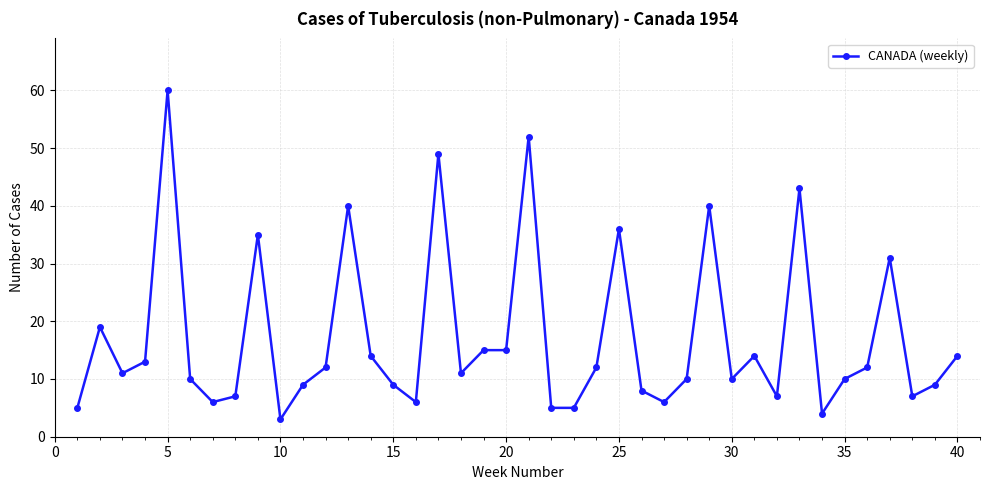

What is the value of the 33rd point from the left?

43